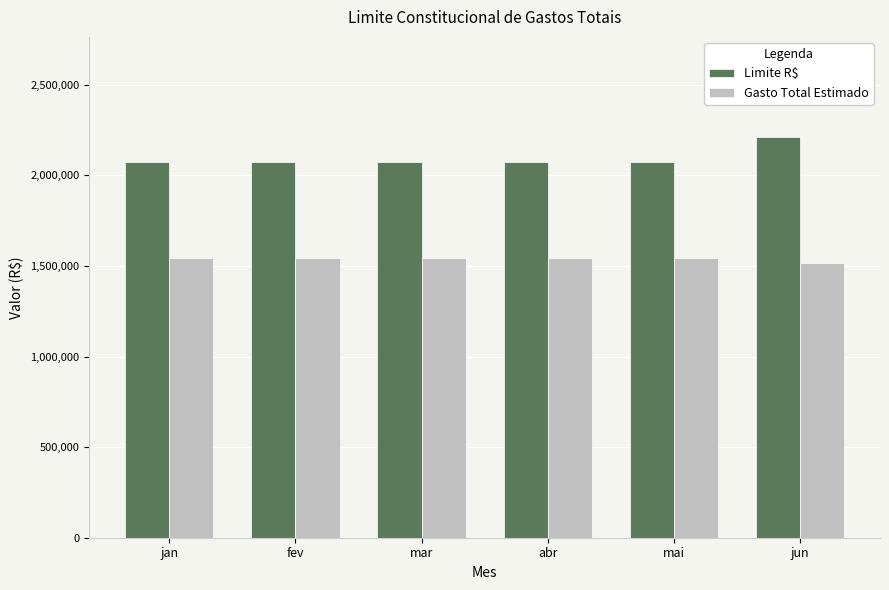

What is the difference between the highest and lowest values at mar?

531361.5